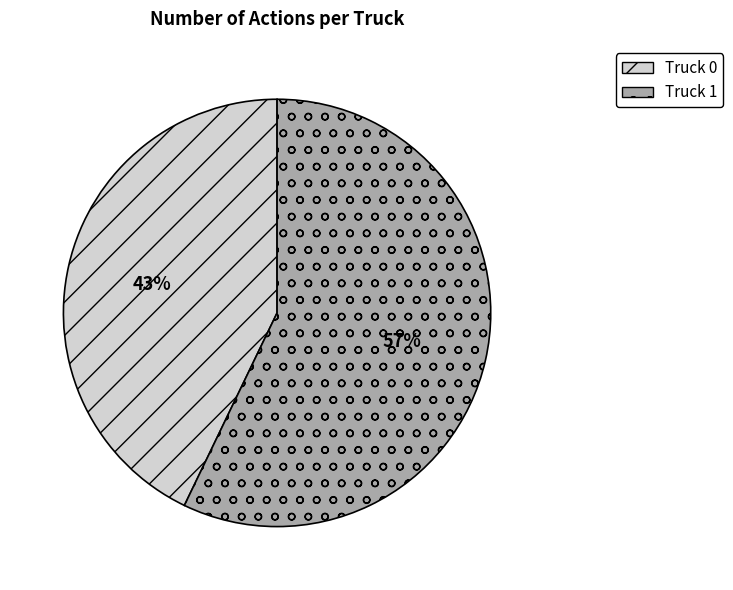

To the nearest percent, what portion does Truck 1 represent?

57%